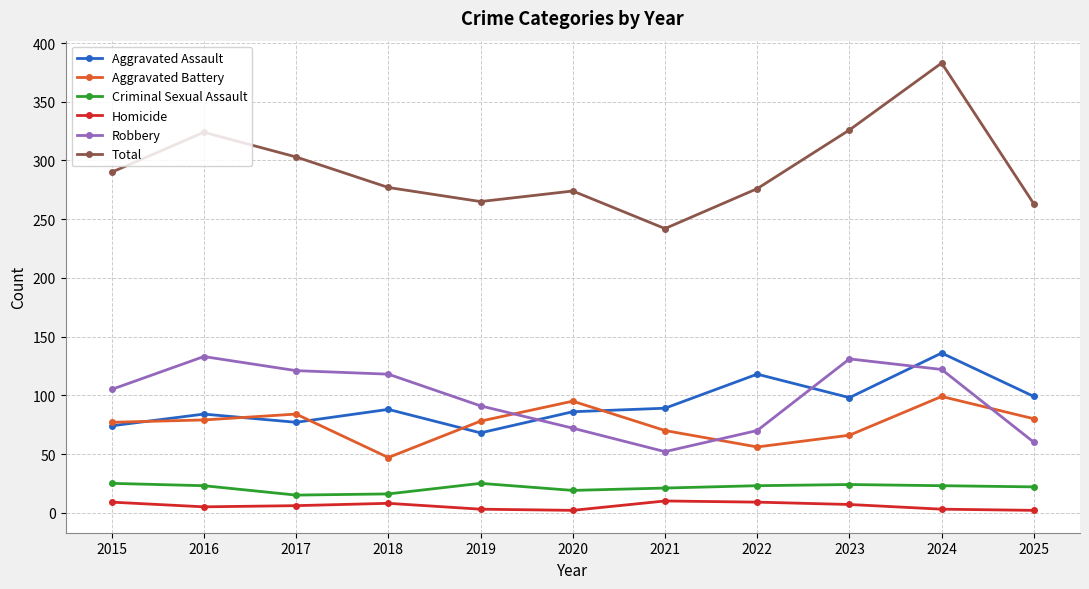

True or false: Total and Criminal Sexual Assault intersect in this chart.

False